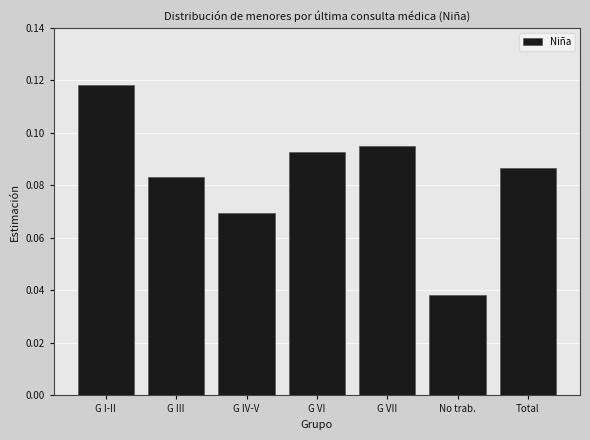

Between No trab. and G III, which is larger?

G III